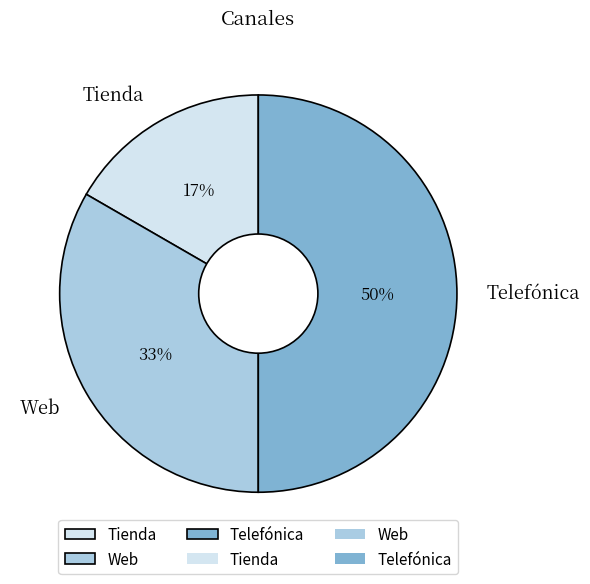

What is the ratio of the value at Tienda to the value at Web?

0.5